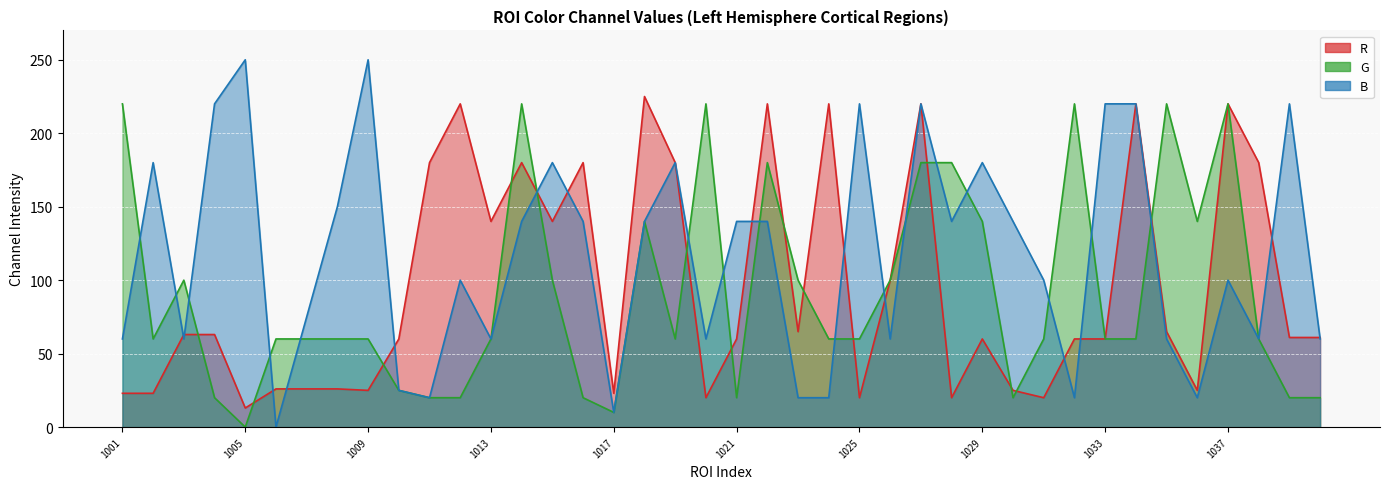

Reading left to right, what are all the values shown in this chart?

R: 23	23	63	63	13	26	26	26	25	60	180	220	140	180	140	180	23	225	180	20	60	220	65	220	20	100	220	20	60	25	20	60	60	220	65	25	220	180	61	61
G: 220	60	100	20	0	60	60	60	60	25	20	20	60	220	100	20	10	140	60	220	20	180	100	60	60	100	180	180	140	20	60	220	60	60	220	140	220	60	20	20
B: 60	180	60	220	250	0	75	150	250	25	20	100	60	140	180	140	10	140	180	60	140	140	20	20	220	60	220	140	180	140	100	20	220	220	60	20	100	60	220	60